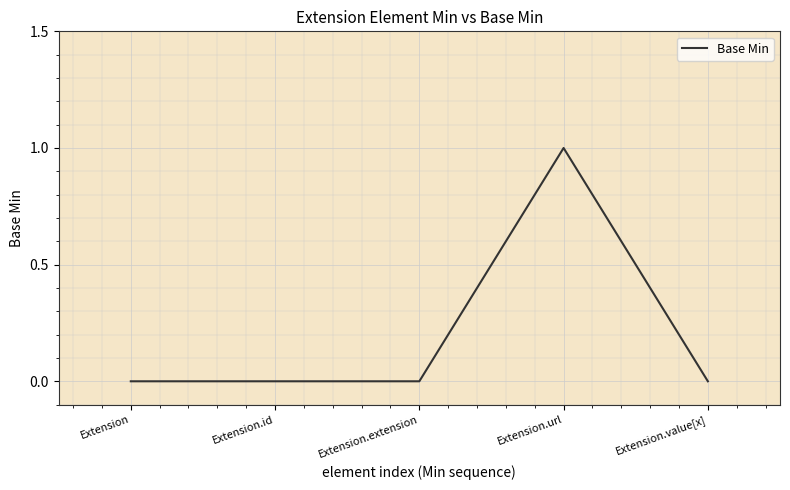

Is it true that the value at Extension.value[x] is 0?

True